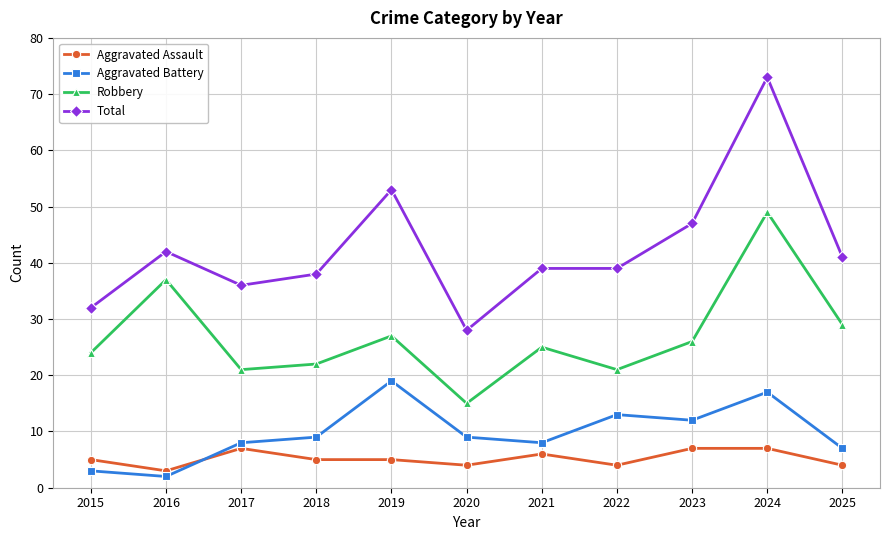

Rank the series by their maximum value, from lowest to highest.

Aggravated Assault, Aggravated Battery, Robbery, Total